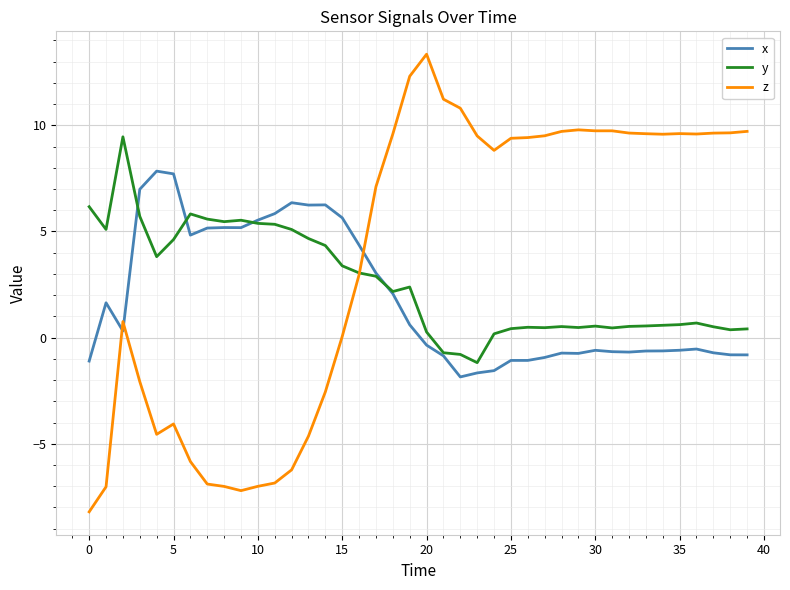

What is the minimum value shown in the chart?

-8.2